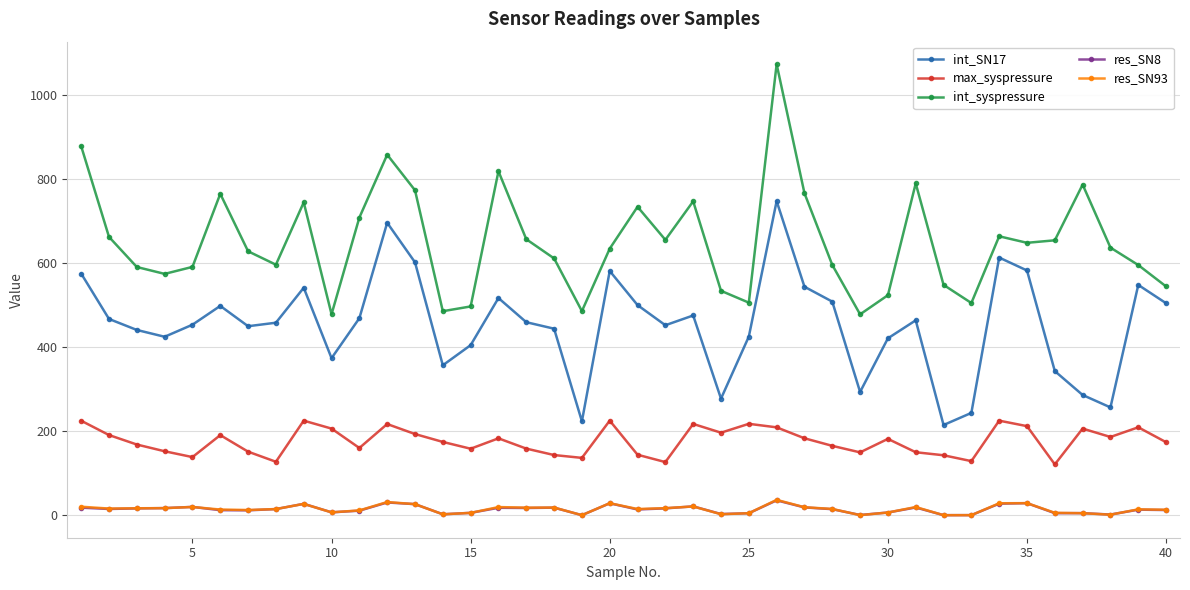

What is the value of the int_SN17 point at the 33rd from the left?

243.7